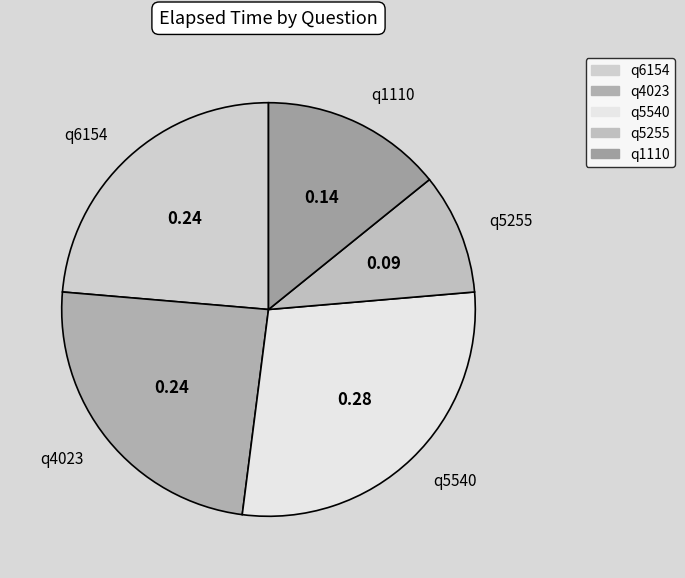

Is the sum of q5255 and q6154 greater than half?

No